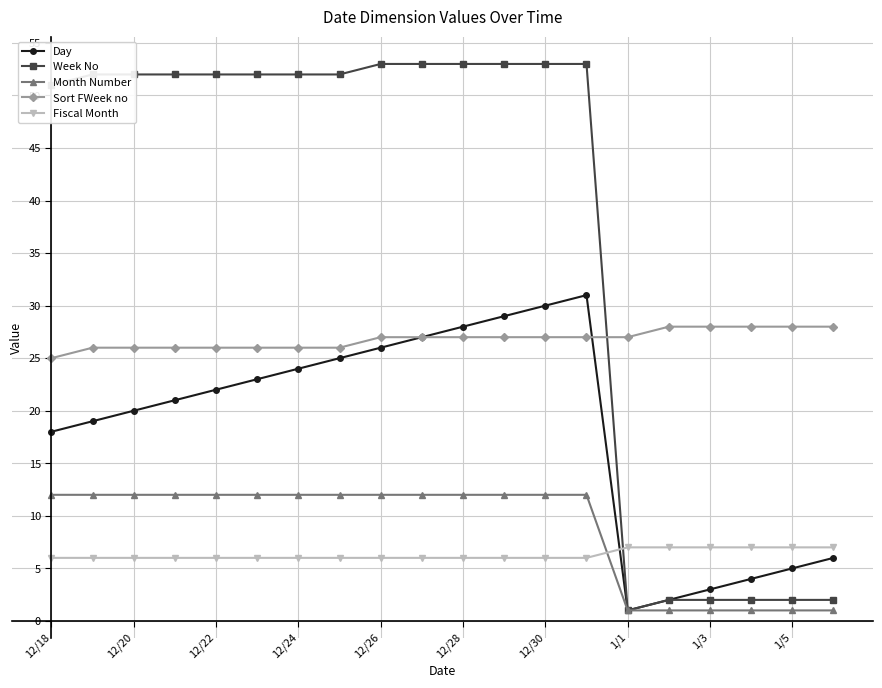

List the series in order of their peak value, lowest first.

Fiscal Month, Month Number, Sort FWeek no, Day, Week No